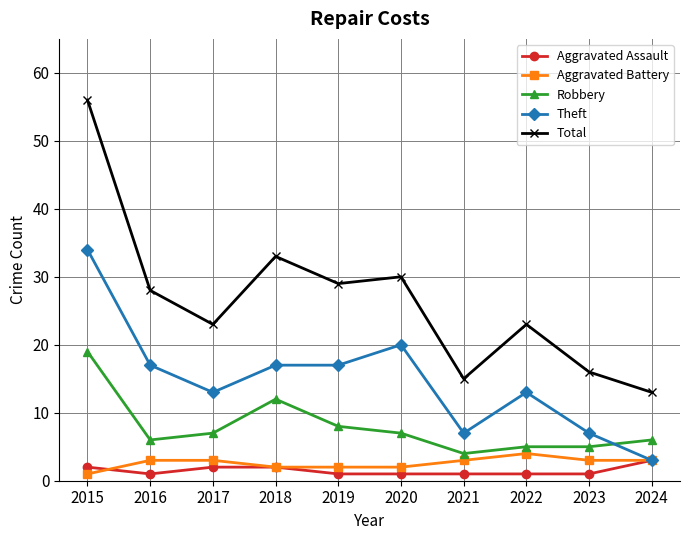

What is the difference between the maximum and minimum values in the Total series?

43